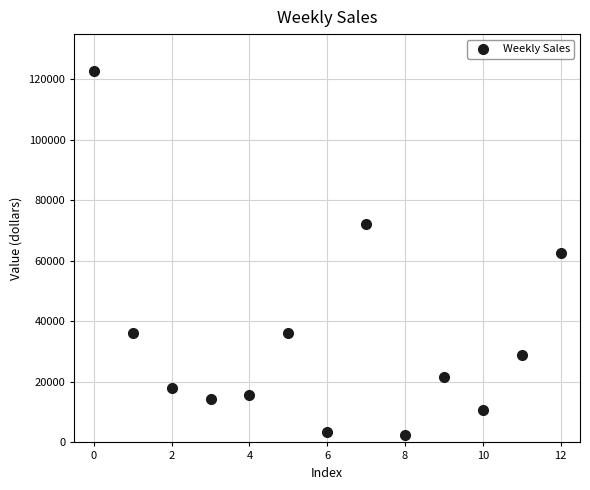

What is the range of Y values (max minus min)?

120060